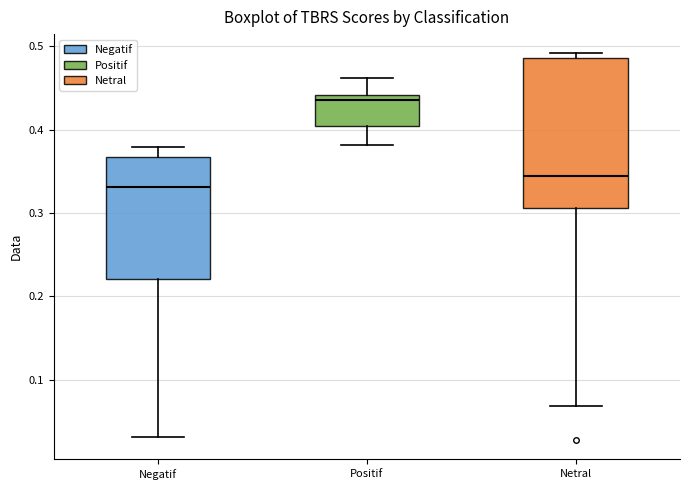

Where does the median line of the box for Negatif sit on the y-axis? The values are not printed on the chart, so give them approximately, as read against the axis.

0.33